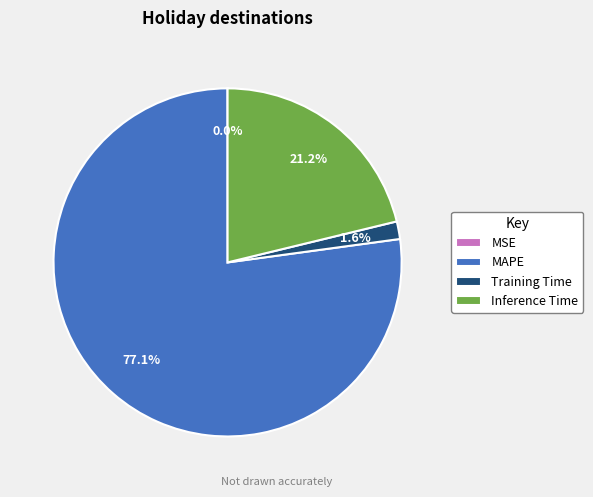

Does Inference Time represent more than half of the total?

No